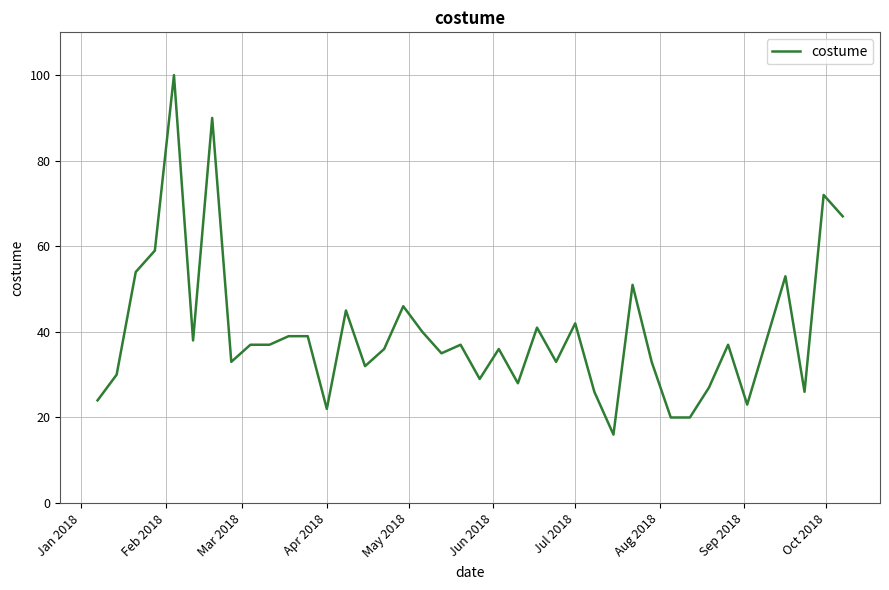

What is the maximum value shown in the chart?

100